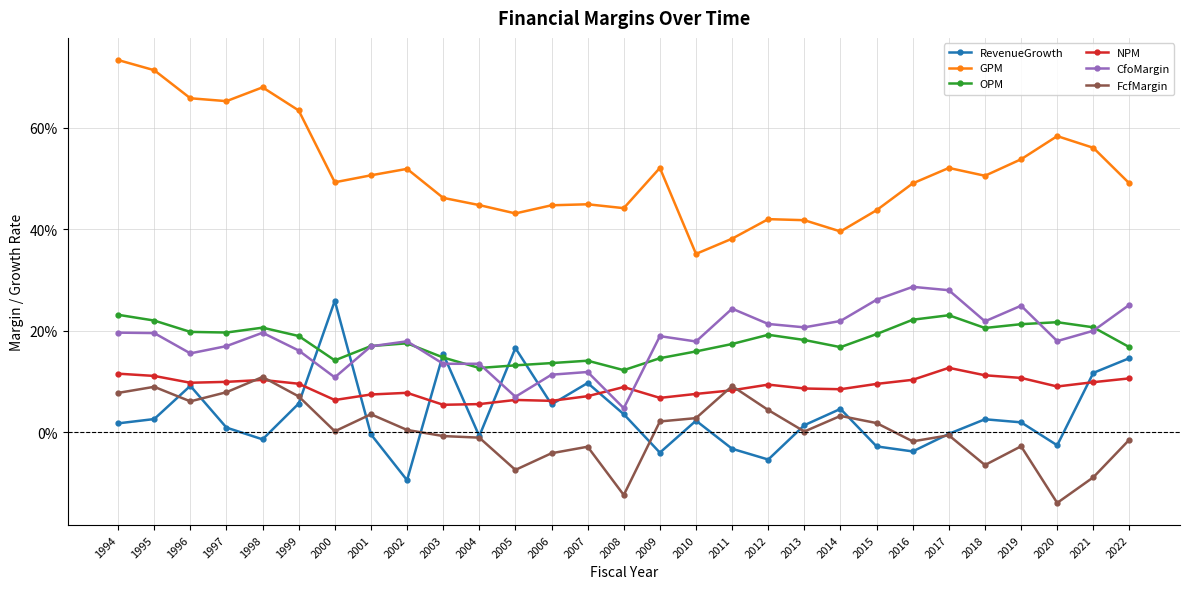

What are all the series names shown in the legend?

RevenueGrowth, GPM, OPM, NPM, CfoMargin, FcfMargin